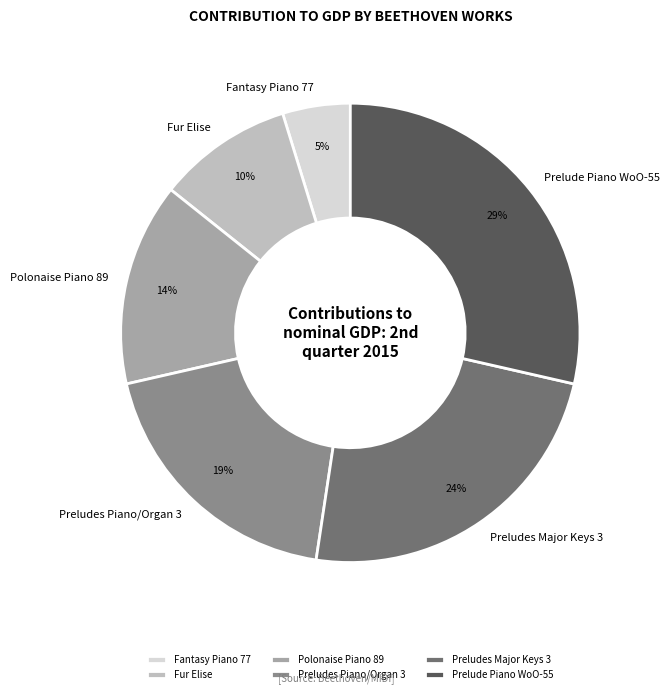

Which category has the biggest portion of the pie?

Prelude Piano WoO-55